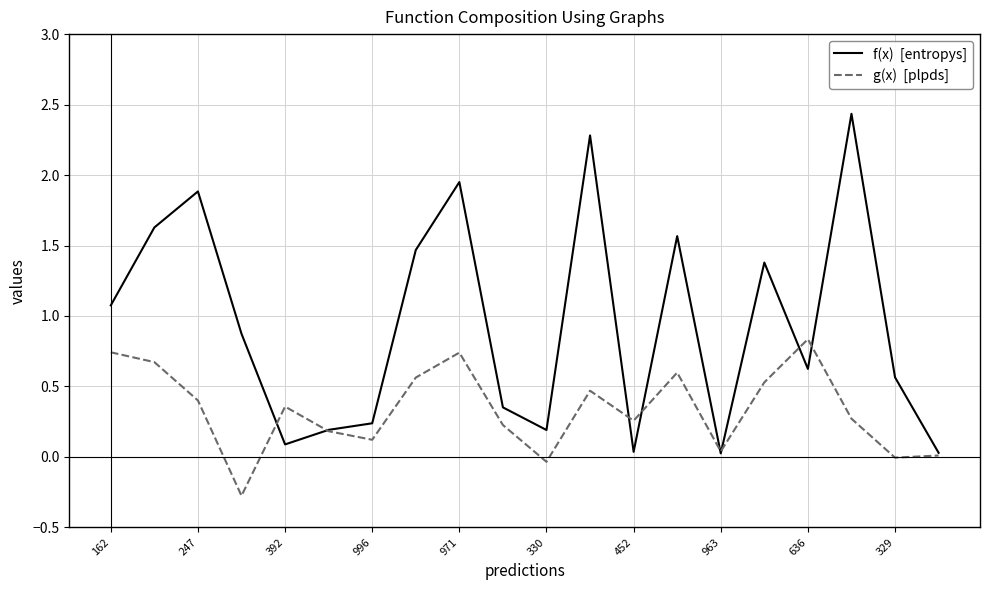

What is the maximum value shown in the chart?

2.4